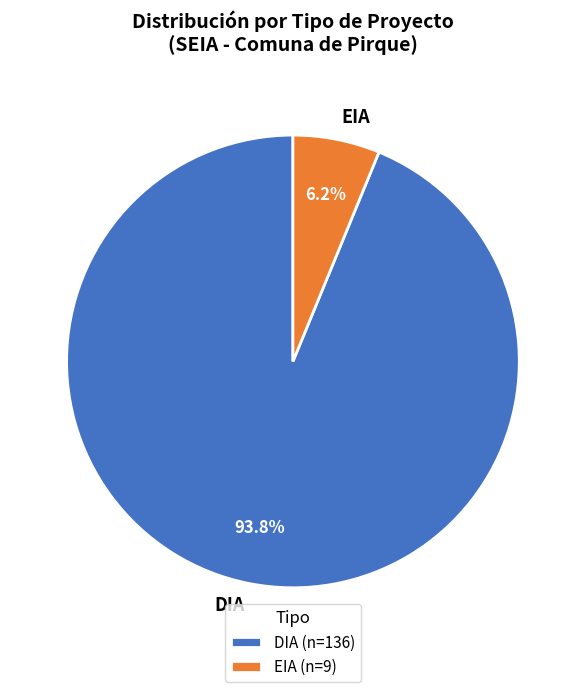

How many segments does this pie chart have?

2